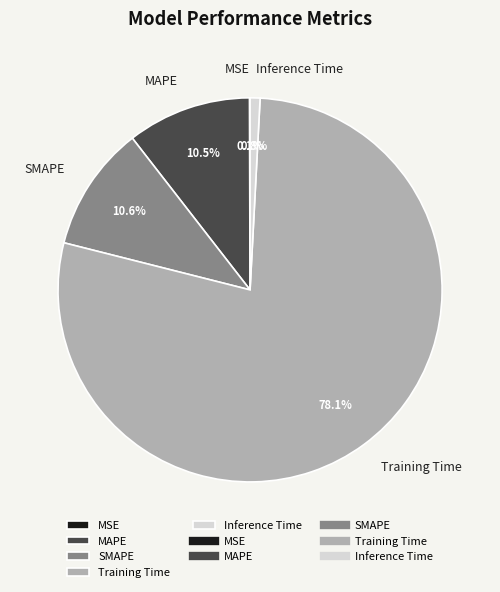

Which has a higher value, SMAPE or Inference Time?

SMAPE